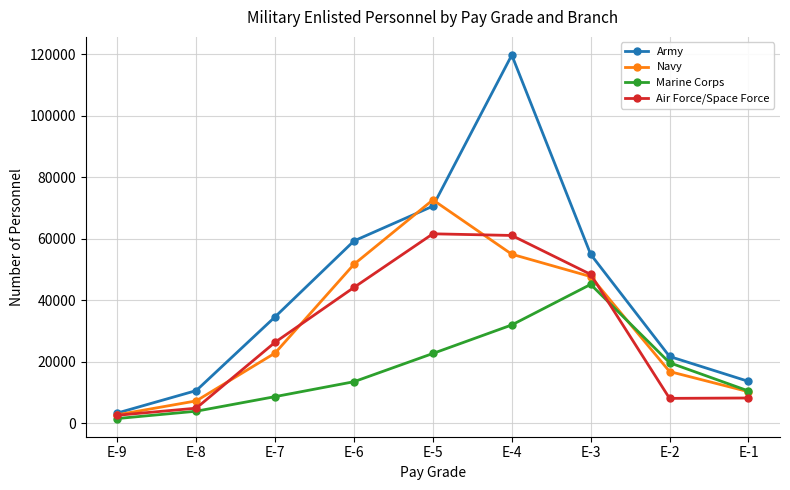

Which series has the largest range (max minus min)?

Army